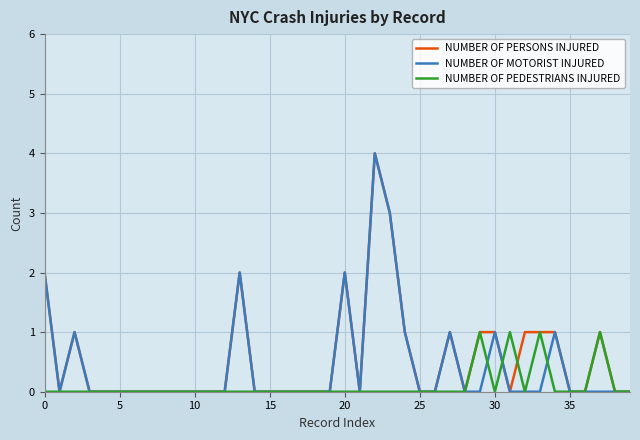

What is the highest value of the NUMBER OF MOTORIST INJURED series?

4